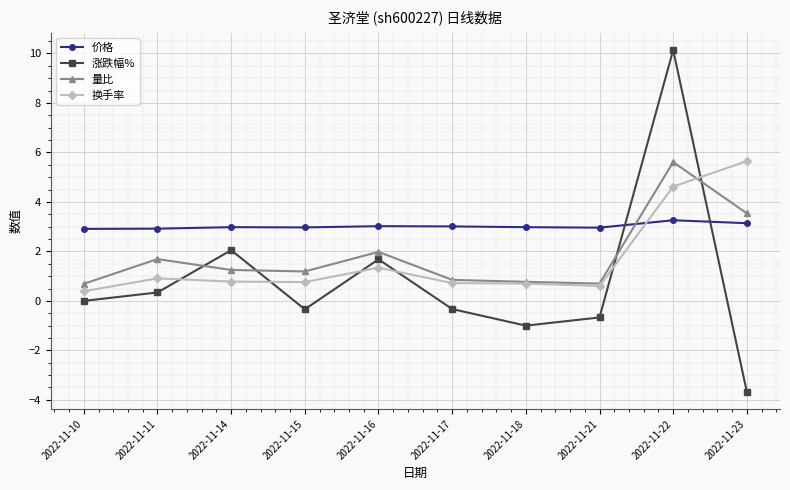

The 涨跌幅% series shows -8.0 at 2022-11-10. True or false?

False